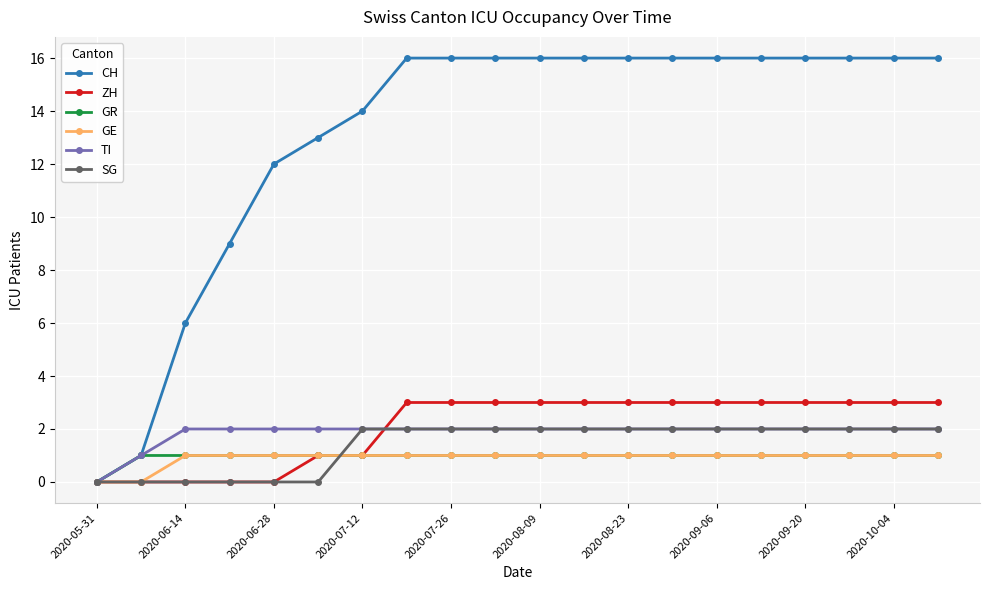

What is the maximum value shown in the chart?

16